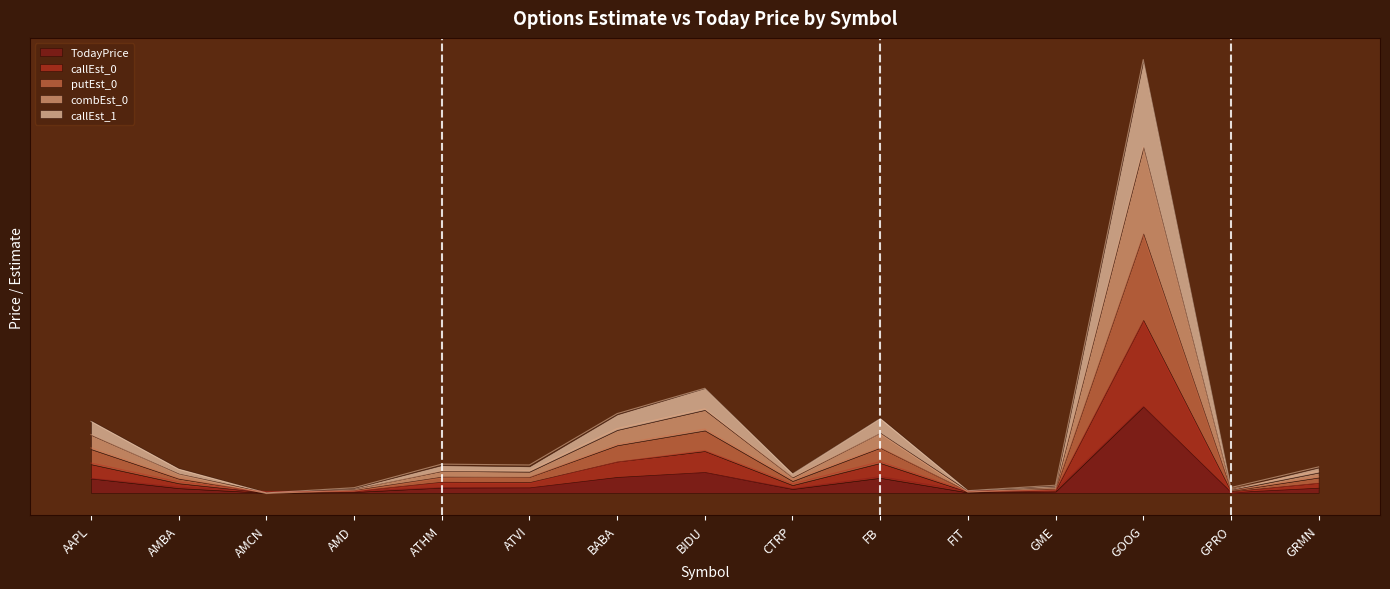

Between ATVI and AMD, which is larger?

ATVI